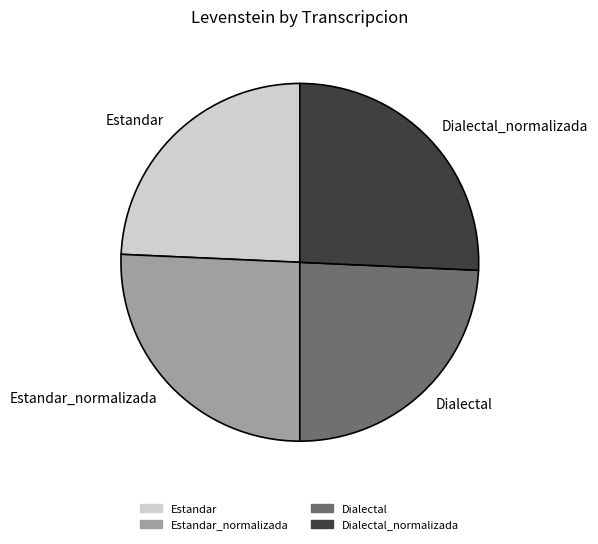

What is the ratio of the value at Estandar_normalizada to the value at Estandar?

1.1